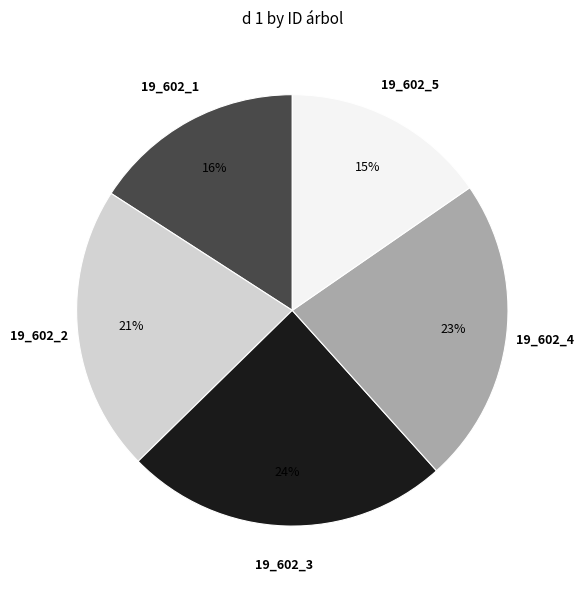

How many slices are in this pie chart?

5